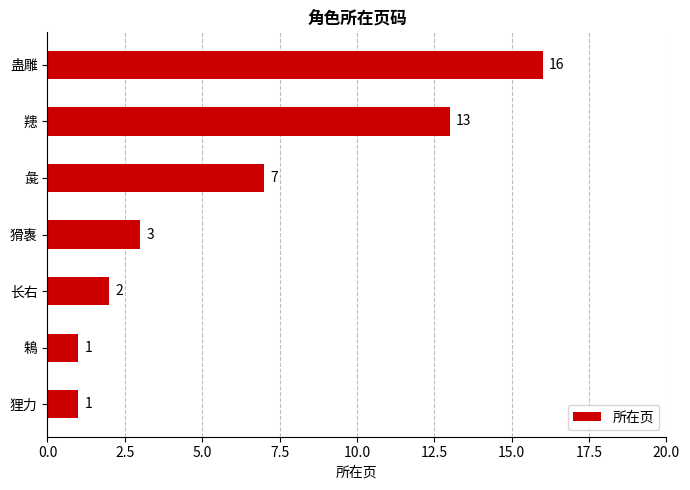

What is the difference between the second highest and minimum values?

12